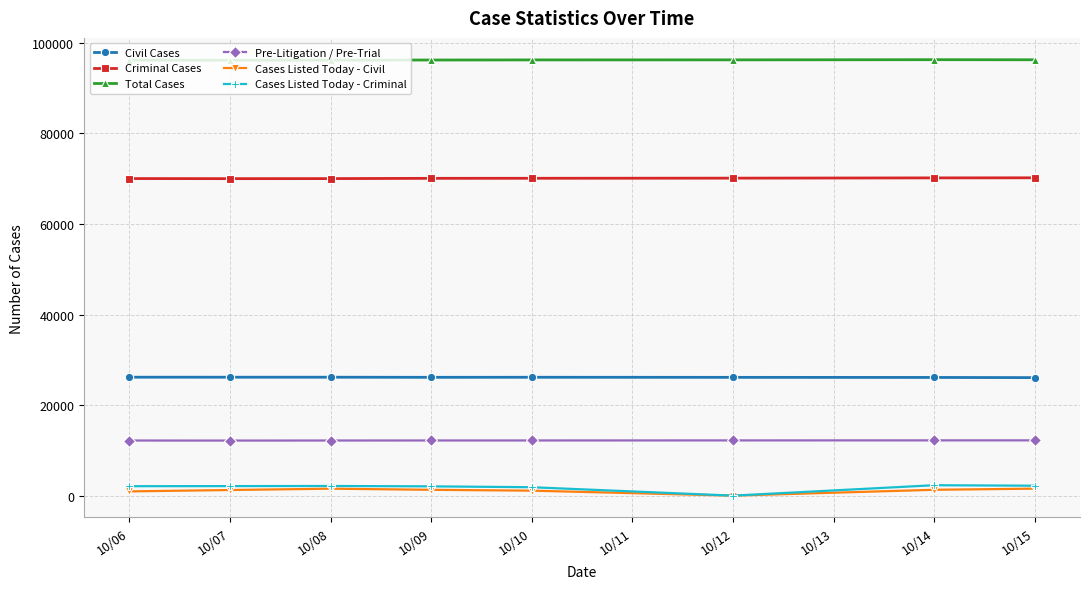

What is the value of the Cases Listed Today - Civil point at the 7th from the left?

1293